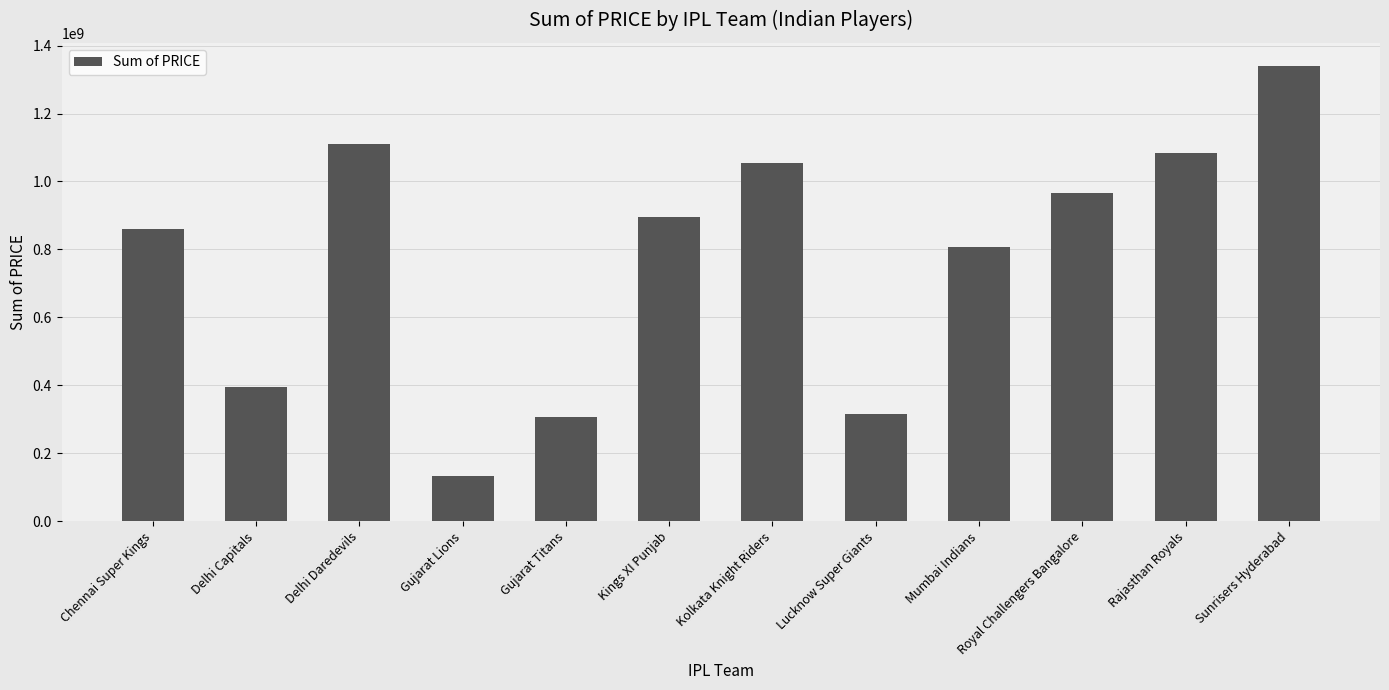

What is the average value?

772222917